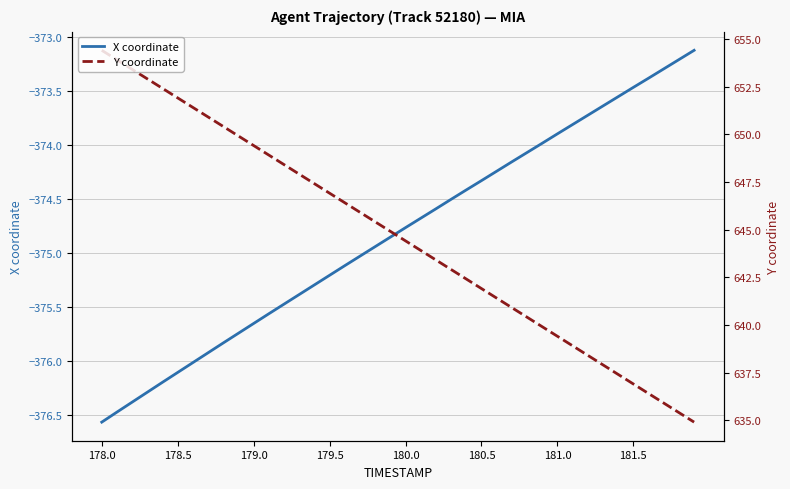

True or false: Y coordinate and X coordinate intersect in this chart.

False